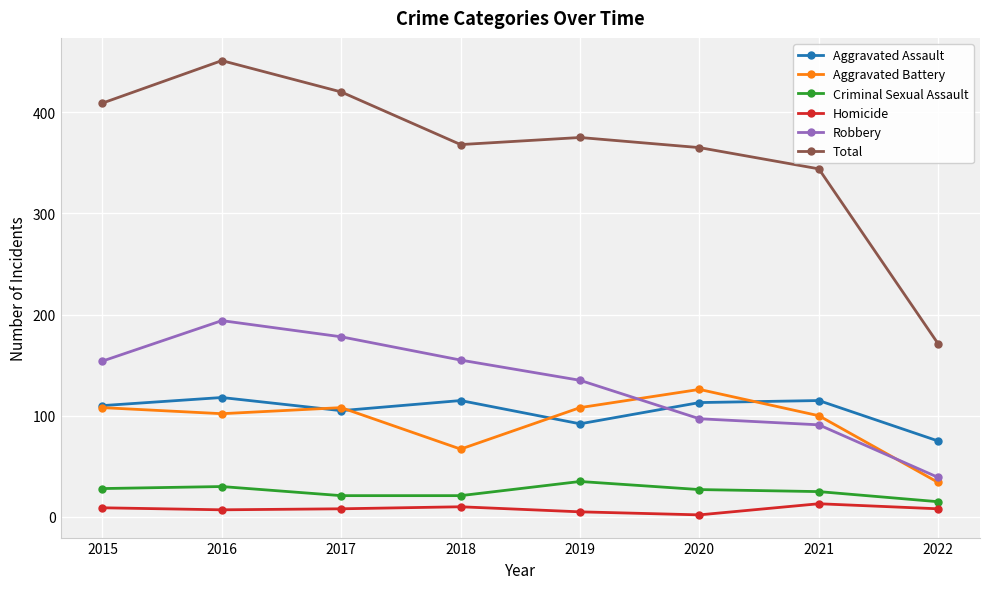

What value does the Aggravated Battery series have at 2016?

102